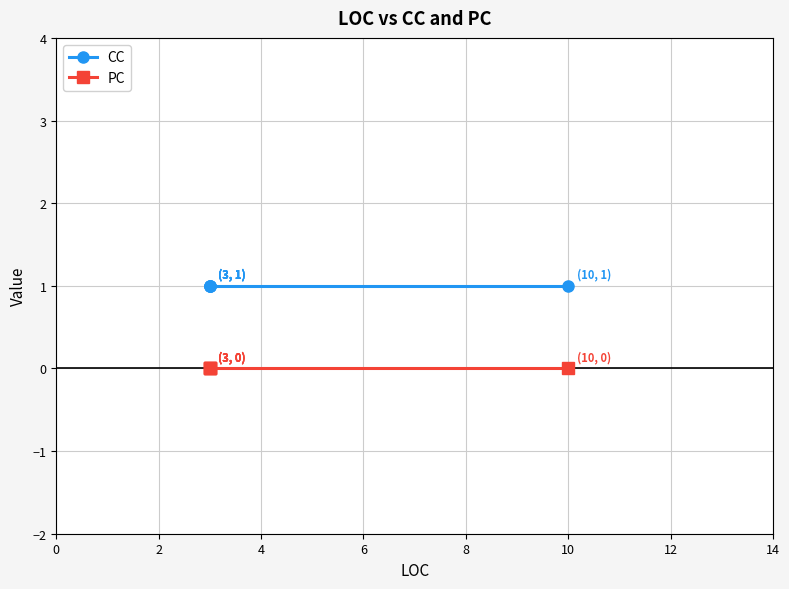

The value of PC at 6 is 0. True or false?

True